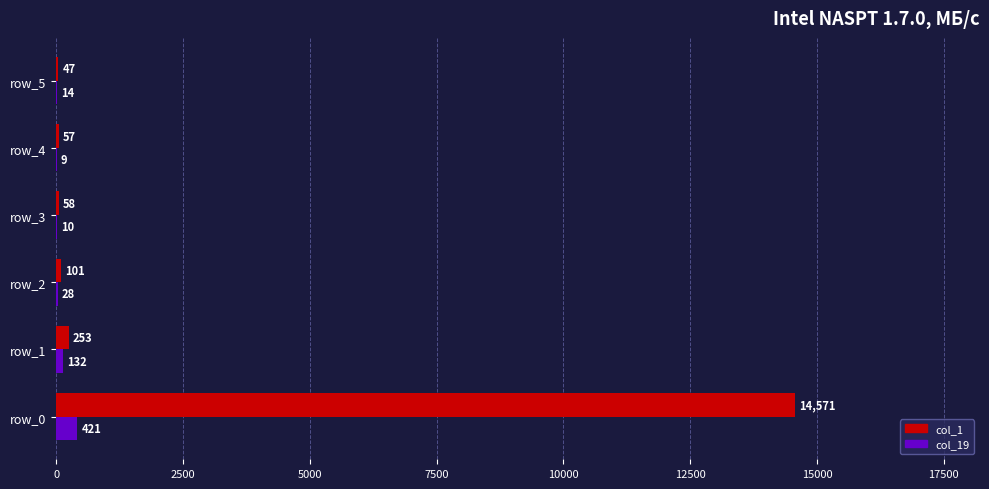

Between row_0 and row_2, which series saw the biggest shift?

col_1